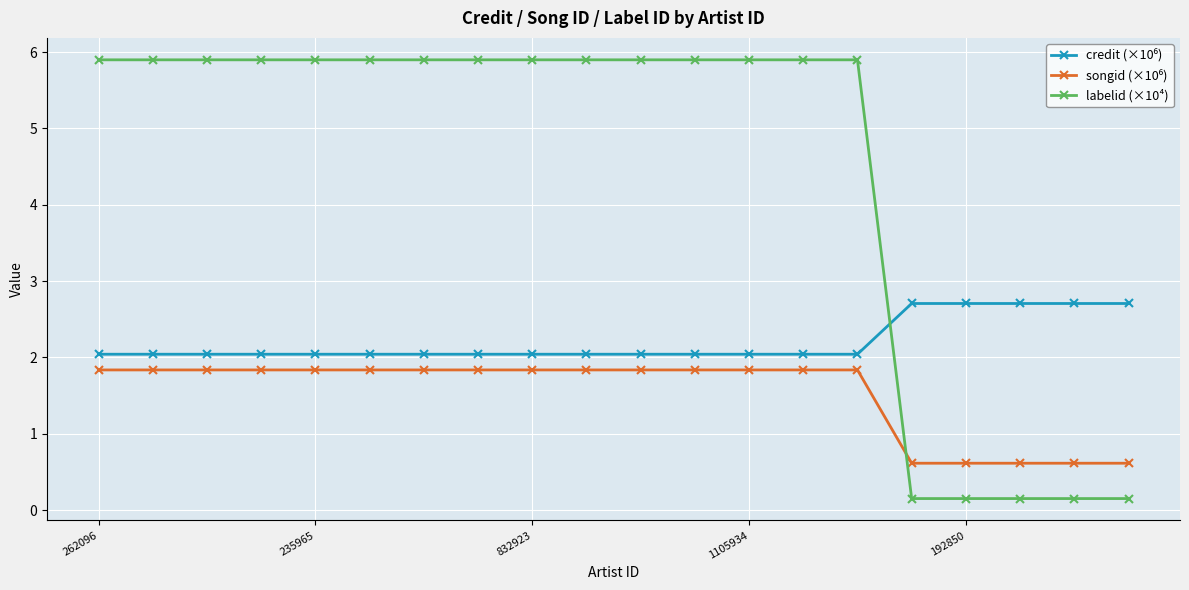

Which series has the largest range (max minus min)?

labelid (×10⁴)